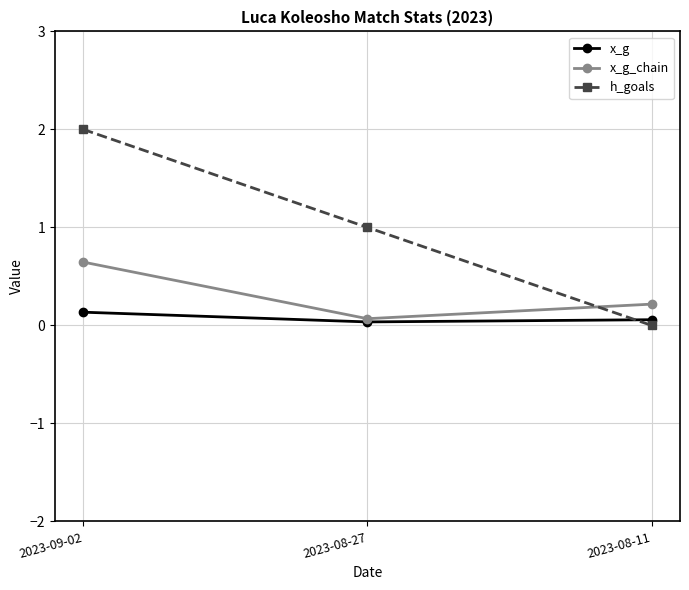

What is the label of the 3rd point from the right?

2023-09-02